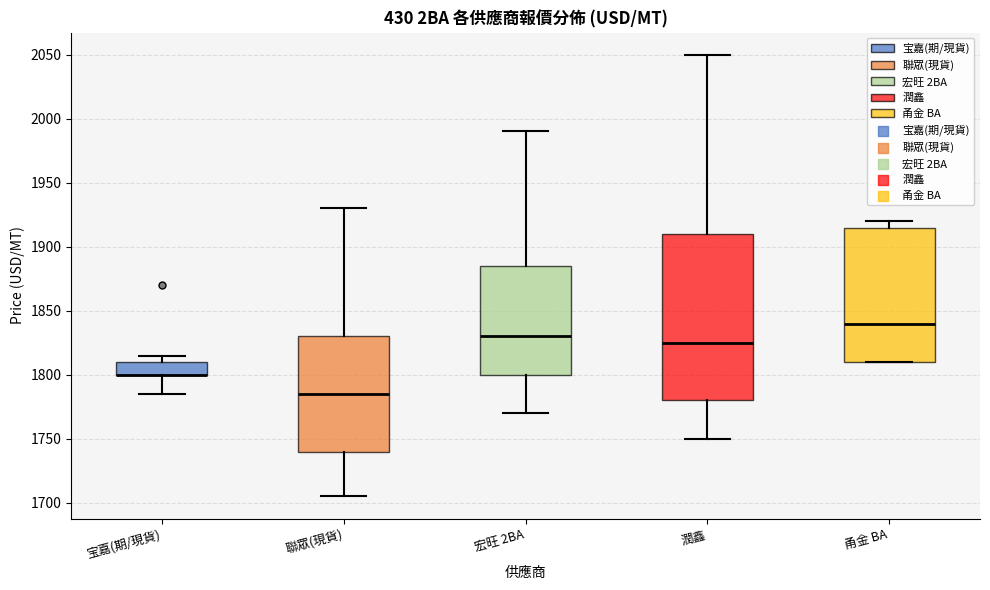

Which box is the tallest, from its lower edge to its upper edge?

潤鑫